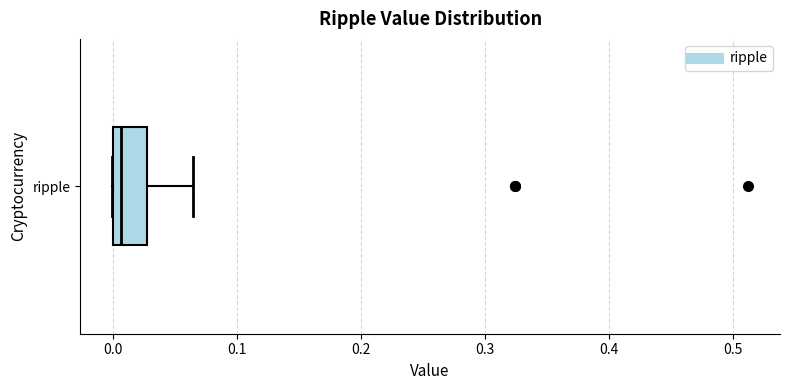

Read this box plot against the x-axis: the position of the median line, the range covered by the box, and the ends of both whiskers. The values are not printed on the chart, so give them approximately, as read against the axis.

median 0.01, box 0.00 to 0.03, whiskers 0.00 to 0.06